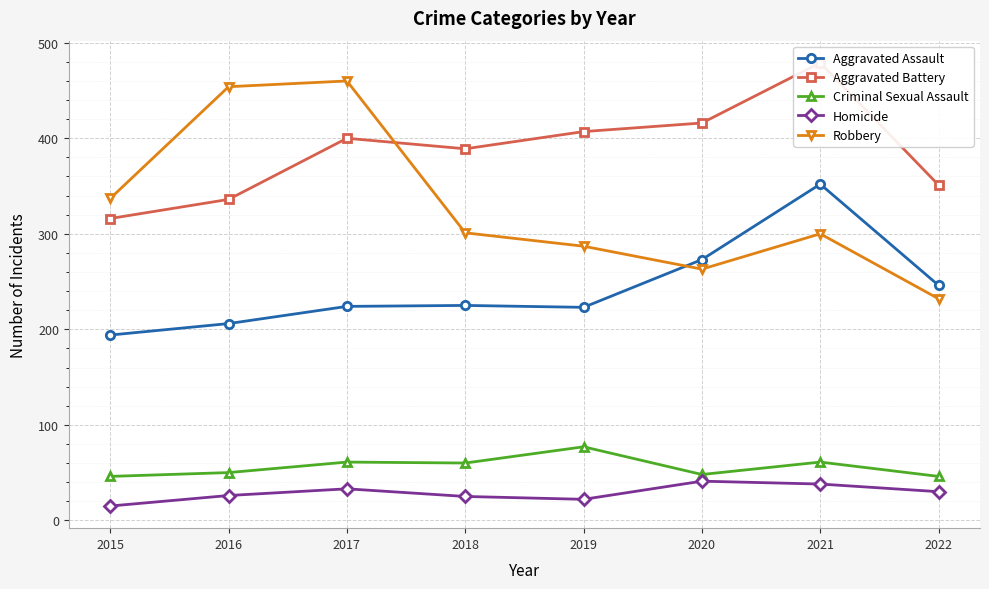

True or false: Criminal Sexual Assault and Aggravated Assault cross at least once.

False